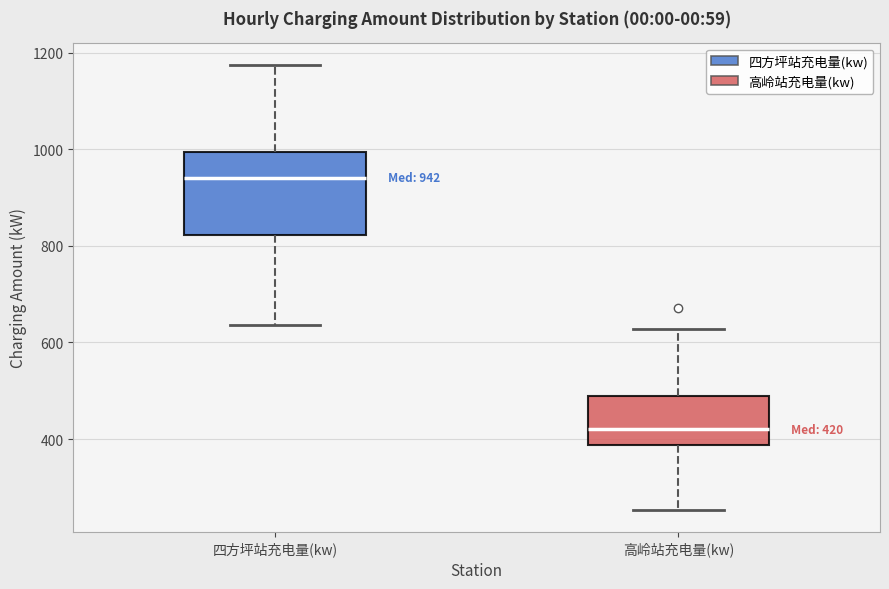

Which box has the highest median line?

四方坪站充电量(kw)